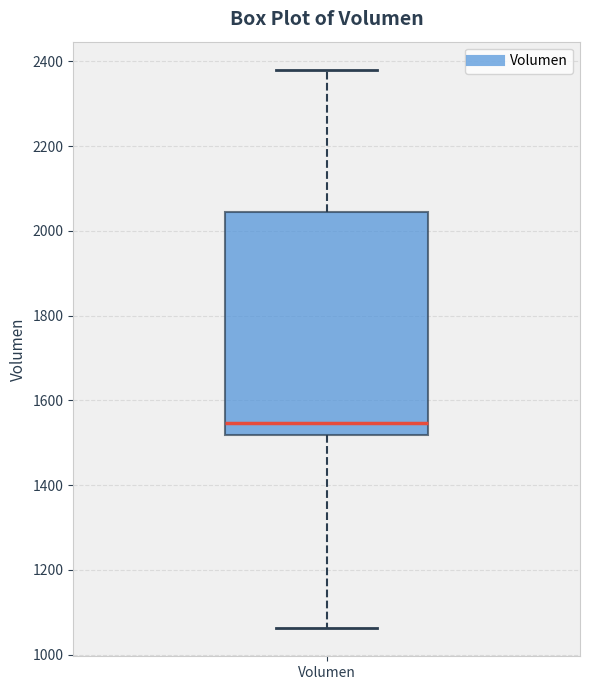

Transcribe this box plot: give where the median line is, the range the box spans, and where the two whiskers end, as read against the y-axis. The values are not printed on the chart, so give them approximately, as read against the axis.

median 1540, box 1520 to 2040, whiskers 1060 to 2380